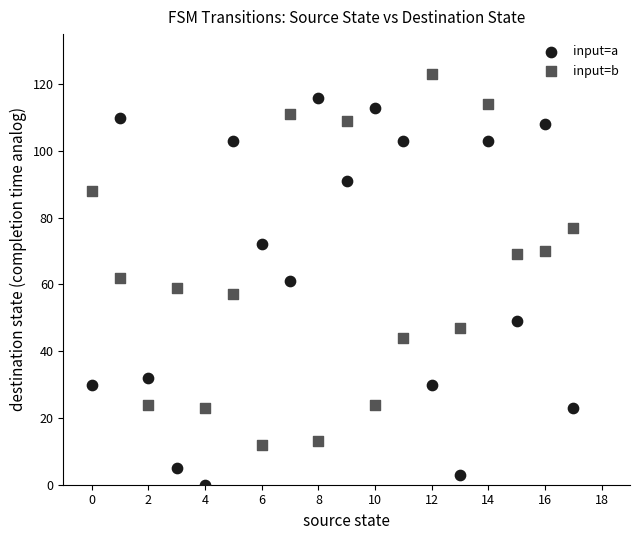

Which series contains the highest Y value?

input=b